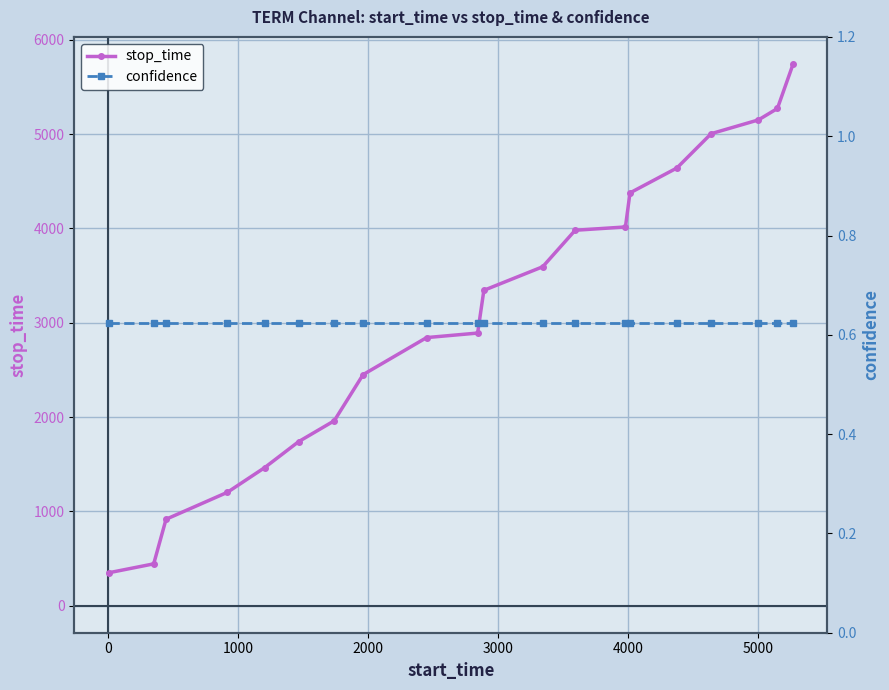

True or false: stop_time has more than 2 interior local peaks.

False